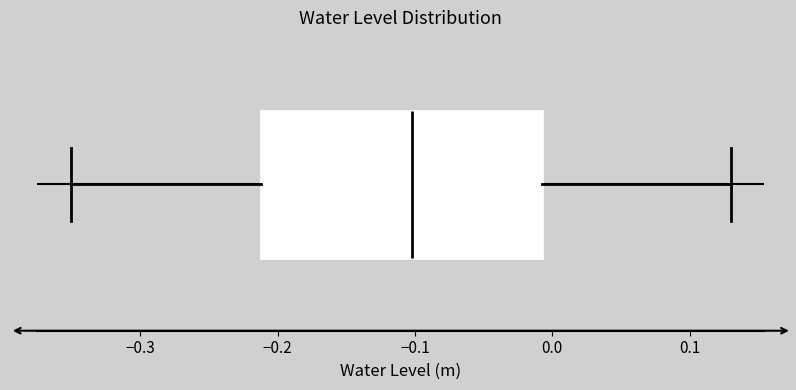

Transcribe this box plot: give where the median line is, the range the box spans, and where the two whiskers end, as read against the x-axis. The values are not printed on the chart, so give them approximately, as read against the axis.

median -0.10, box -0.21 to -0.01, whiskers -0.35 to 0.13